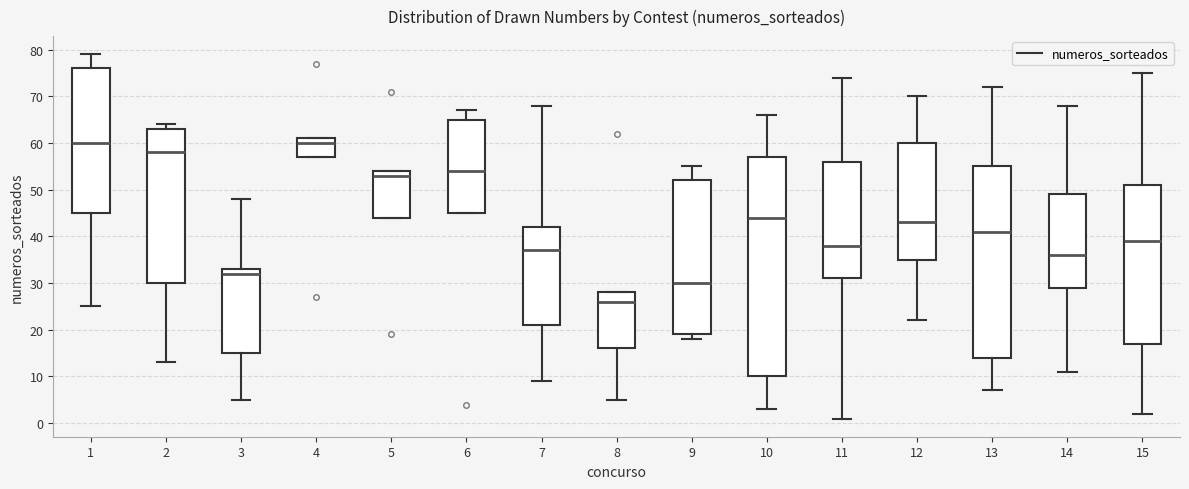

Reading left to right, read every box against the y-axis: the position of its median line, the range the box covers, and the ends of its whiskers. The values are not printed on the chart, so give them approximately, as read against the axis.

1: median 60, box 45 to 76, whiskers 25 to 79
2: median 58, box 30 to 63, whiskers 13 to 64
3: median 32, box 15 to 33, whiskers 5 to 48
4: median 60, box 57 to 61, whiskers 57 to 61
5: median 53, box 44 to 54, whiskers 44 to 54
6: median 54, box 45 to 65, whiskers 45 to 67
7: median 37, box 21 to 42, whiskers 9 to 68
8: median 26, box 16 to 28, whiskers 5 to 28
9: median 30, box 19 to 52, whiskers 18 to 55
10: median 44, box 10 to 57, whiskers 3 to 66
11: median 38, box 31 to 56, whiskers 1 to 74
12: median 43, box 35 to 60, whiskers 22 to 70
13: median 41, box 14 to 55, whiskers 7 to 72
14: median 36, box 29 to 49, whiskers 11 to 68
15: median 39, box 17 to 51, whiskers 2 to 75